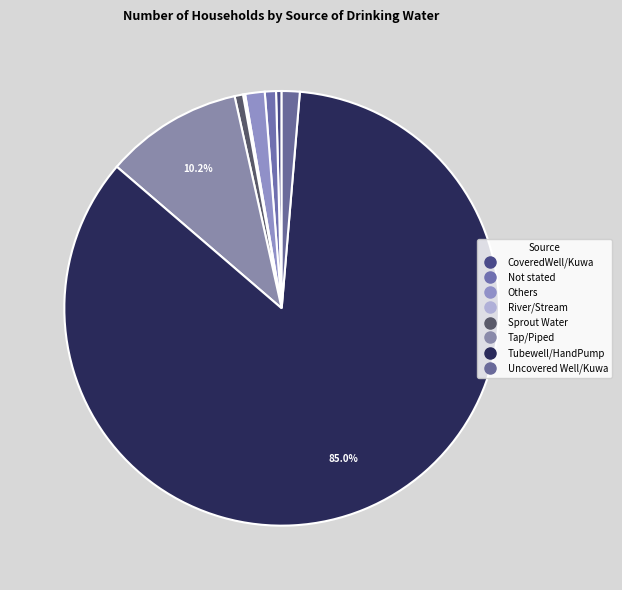

What is the total percentage of Not stated and CoveredWell/Kuwa?

1.2%